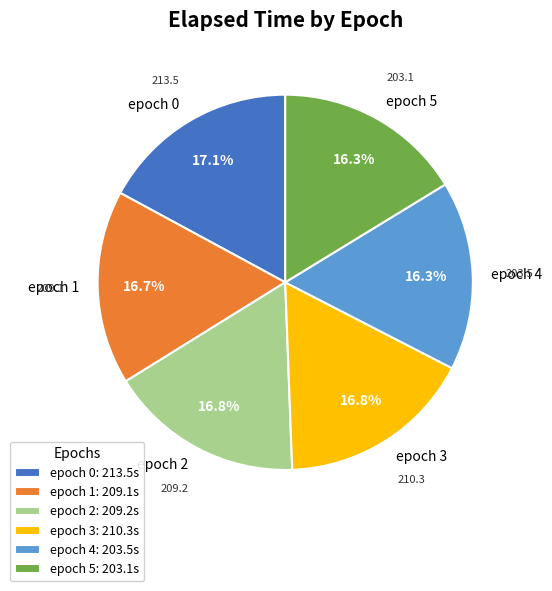

Approximately how many times larger is the value at epoch 5 compared to epoch 3?

1.0